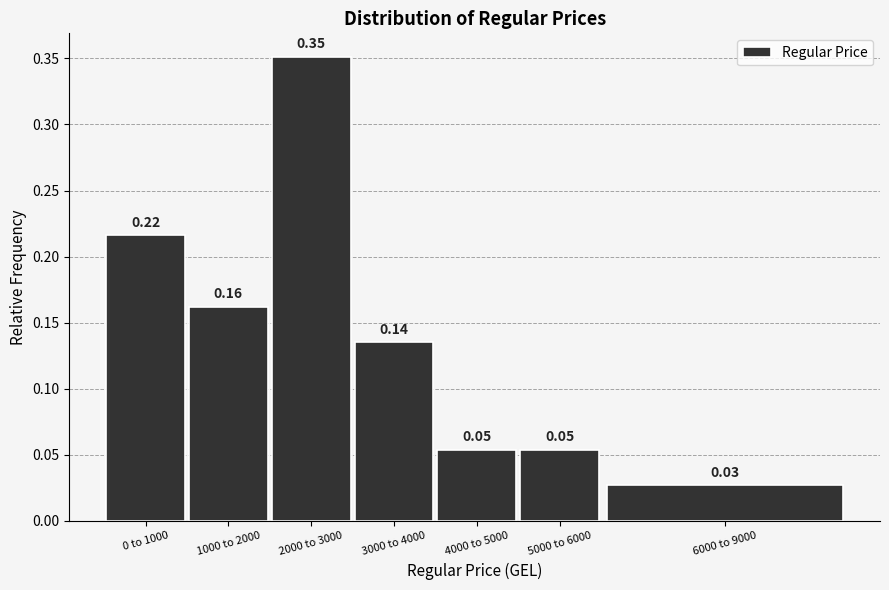

What is the sum of all values?

1.0